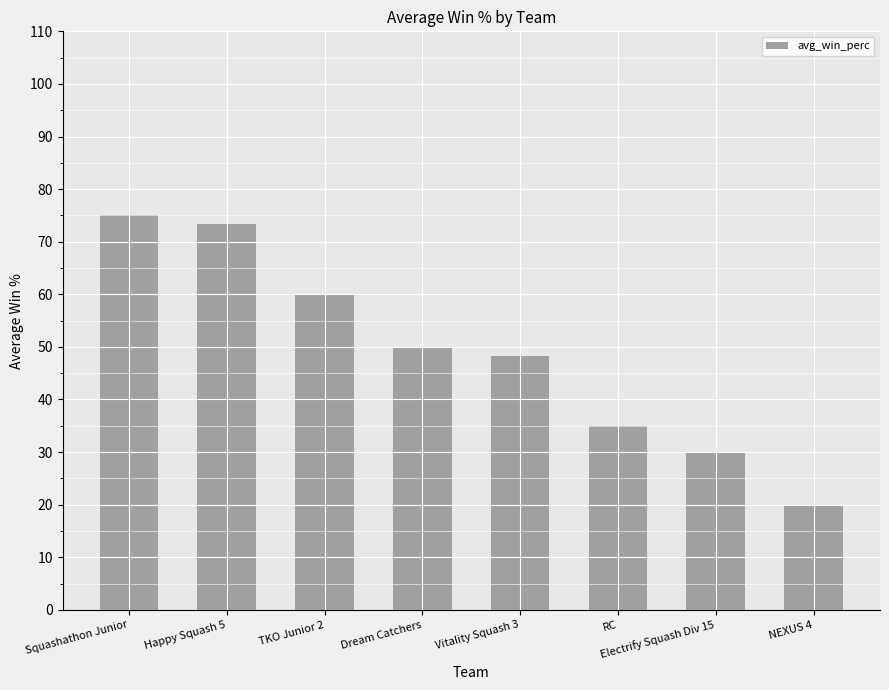

What is the maximum value shown in the chart?

75.0